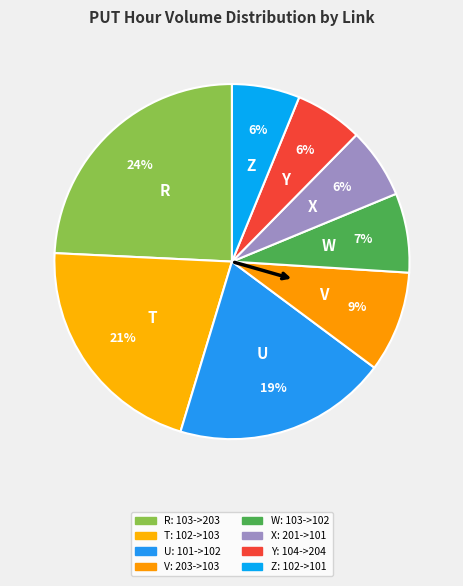

Is there any slice that represents more than half of the pie?

No